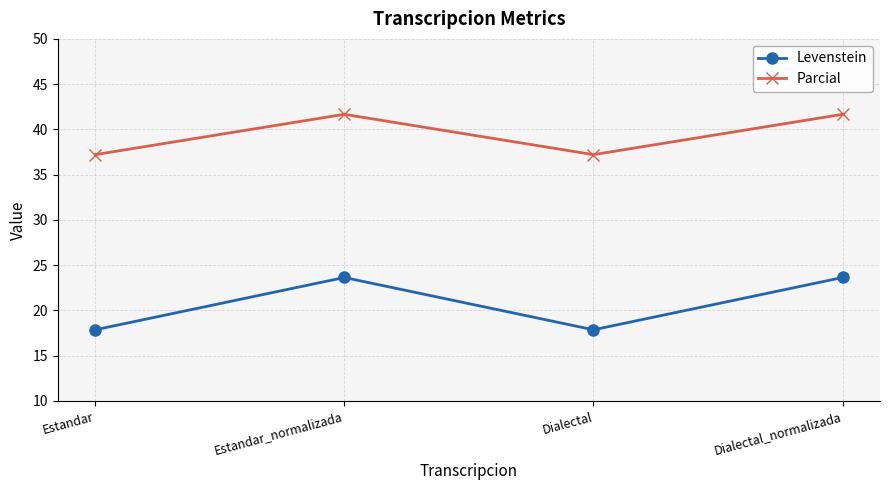

Where does the Parcial series first go above 41?

Estandar_normalizada